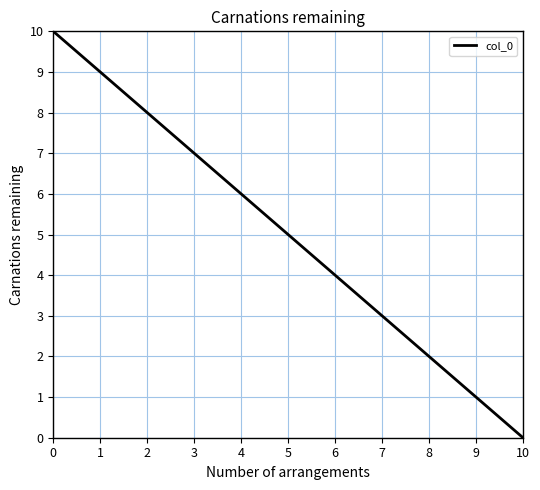

Which has a higher value, 7 or 1?

1